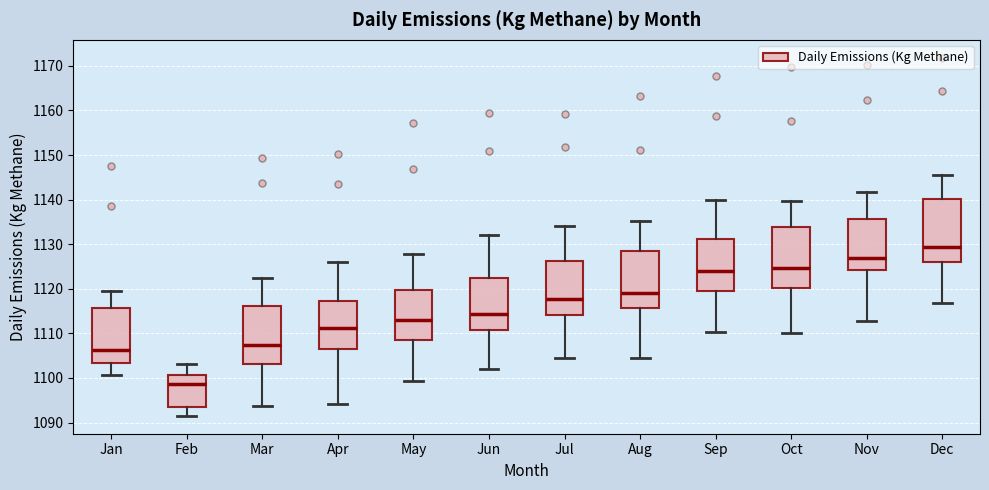

Where does the median line of the box for Dec sit on the y-axis? The values are not printed on the chart, so give them approximately, as read against the axis.

1129